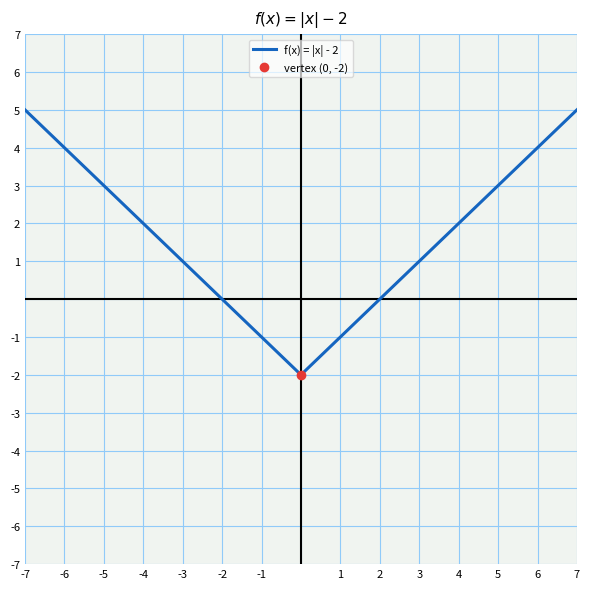

Count the number of categories in the chart.

15